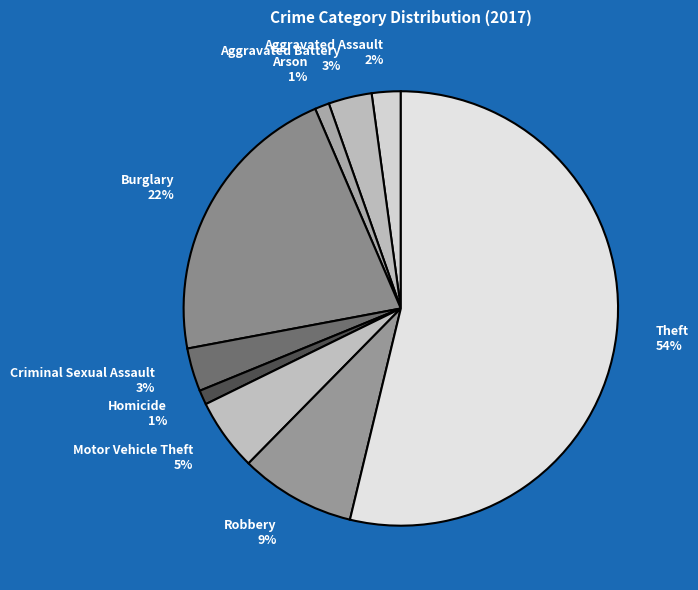

What percentage is the Homicide slice, to the nearest percent?

1%